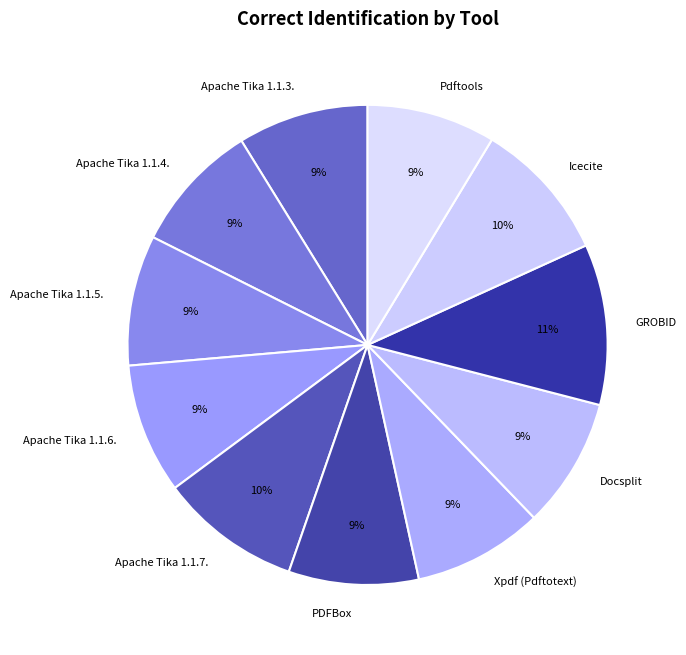

Combined, do GROBID and Apache Tika 1.1.6. account for over 50%?

No